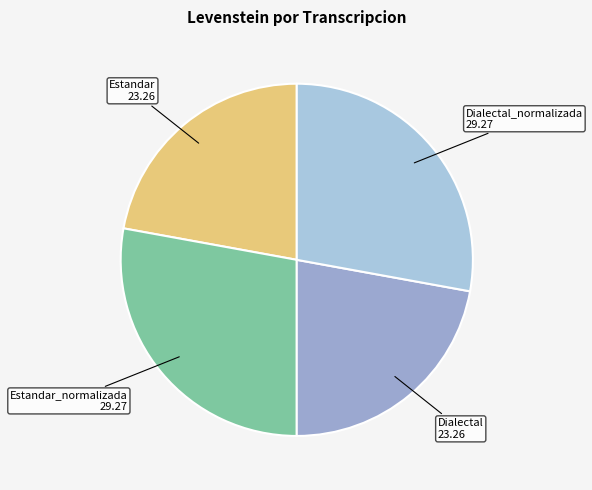

Is it true that Dialectal is 22% of the pie?

True